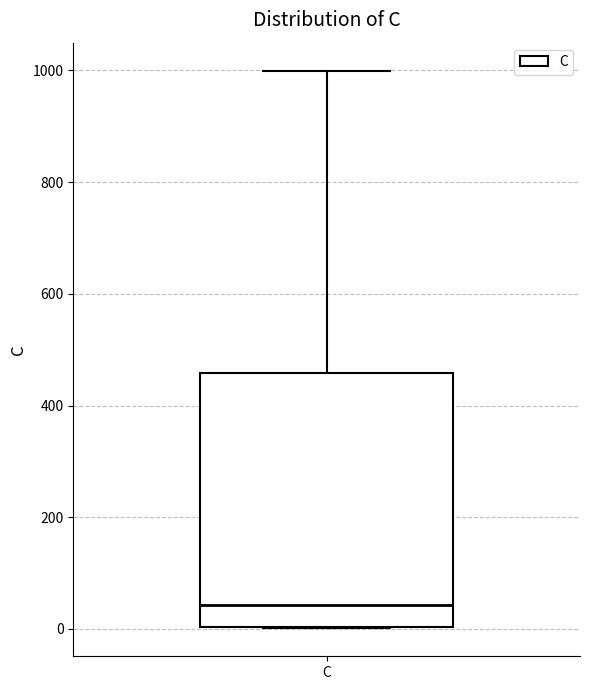

Read this box plot against the y-axis: the position of the median line, the range covered by the box, and the ends of both whiskers. The values are not printed on the chart, so give them approximately, as read against the axis.

median 40, box 0 to 460, whiskers 0 to 1000